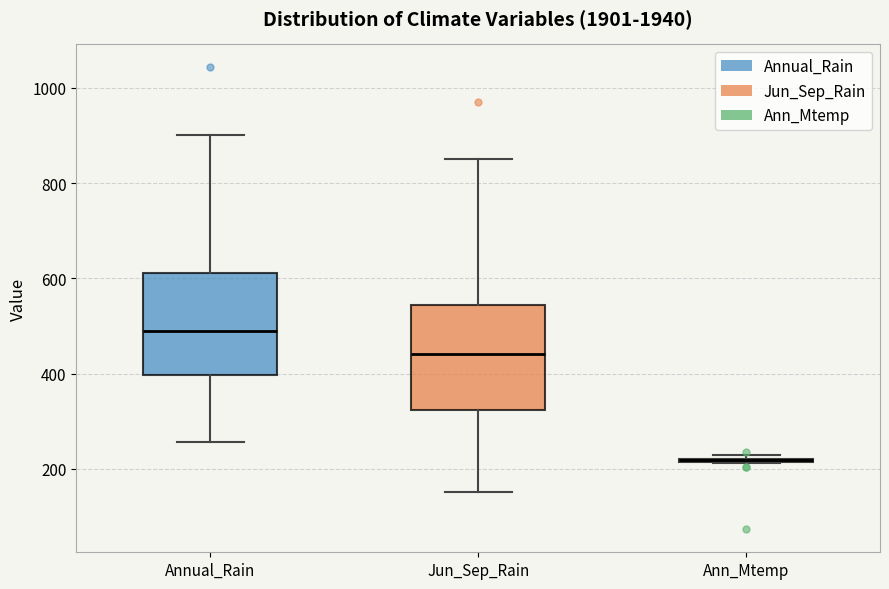

Reading left to right, transcribe this box plot: for each box, give where its median line is, the range the box spans, and where its two whiskers end, as read against the y-axis. The values are not printed on the chart, so give them approximately, as read against the axis.

Annual_Rain: median 480, box 400 to 620, whiskers 260 to 900
Jun_Sep_Rain: median 440, box 320 to 540, whiskers 160 to 860
Ann_Mtemp: box collapsed to a line at 220, whiskers 220 to 220